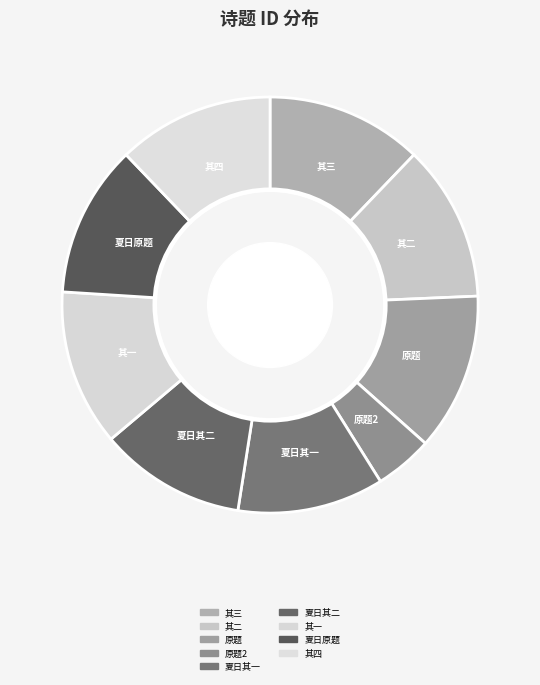

Count the number of slices in the pie.

9